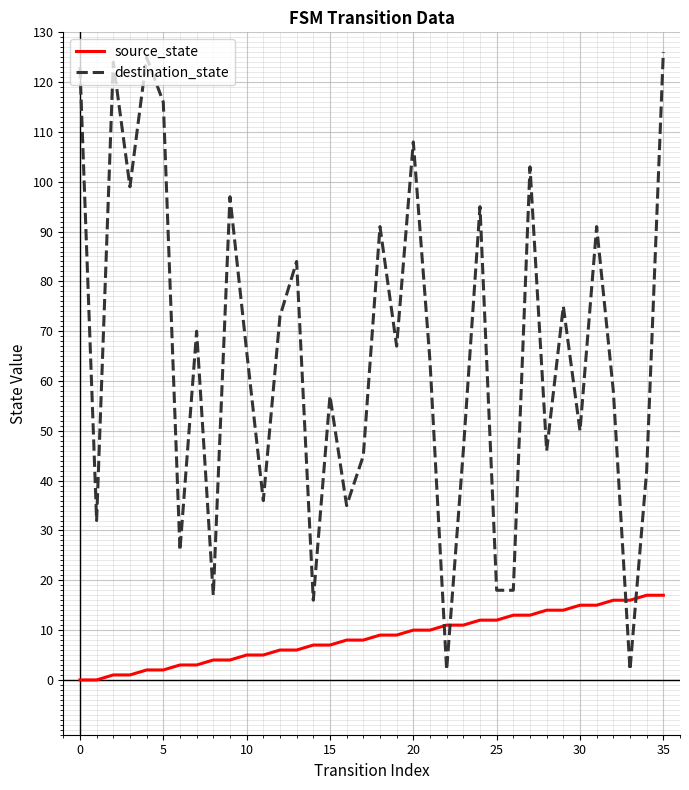

What is the sum of all source_state values?

306